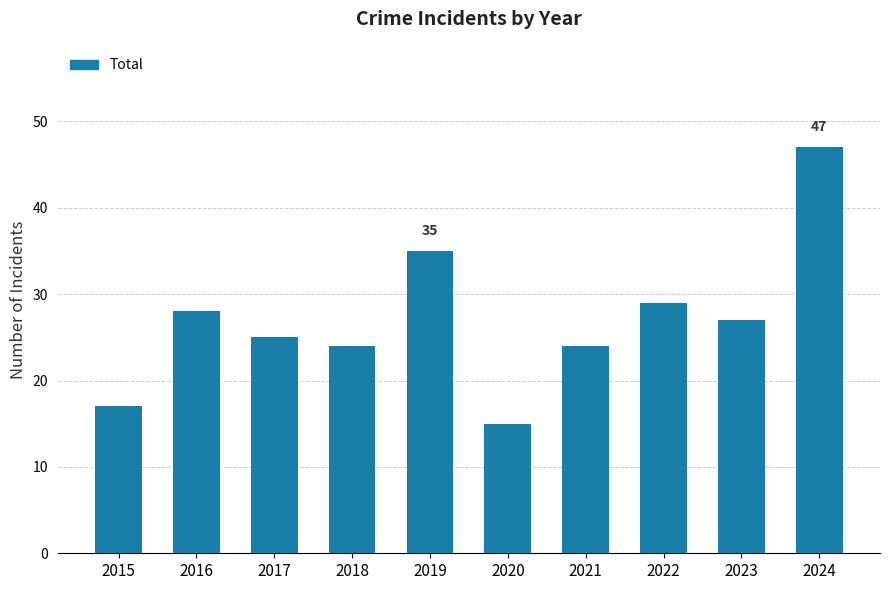

Is it true that the value at 2020 is 26?

False